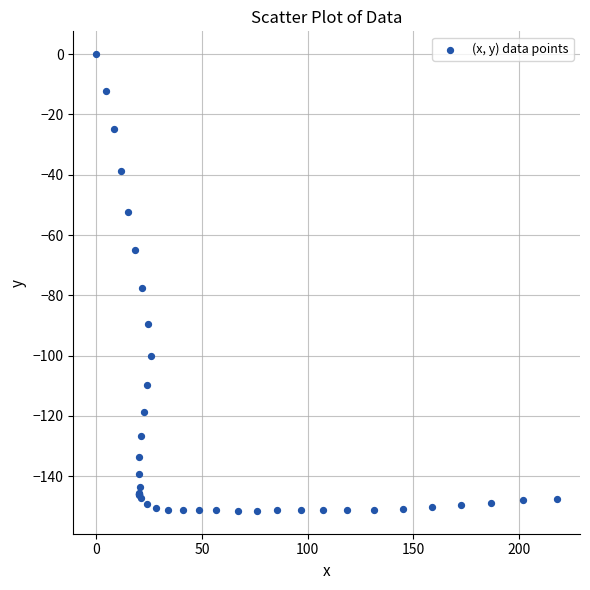

What Y value in the scatter plot is closest to -75?

-77.6